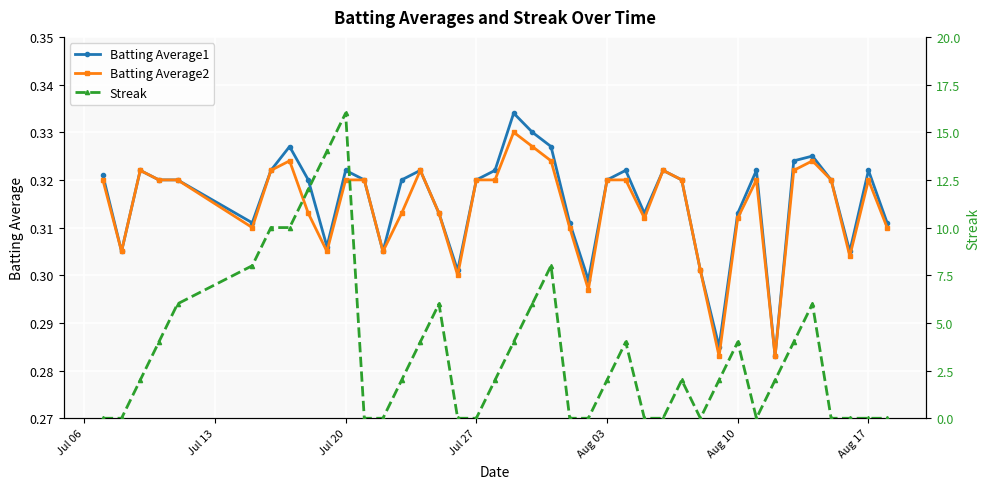

Count the Batting Average1 values in the range 0 to 1.

40